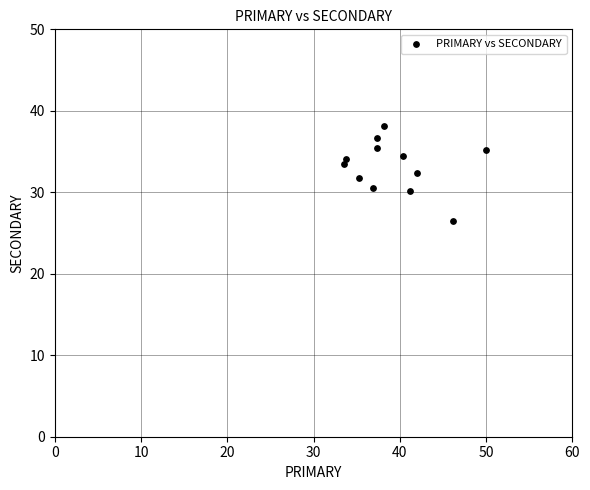

What is the average X value?

39.3